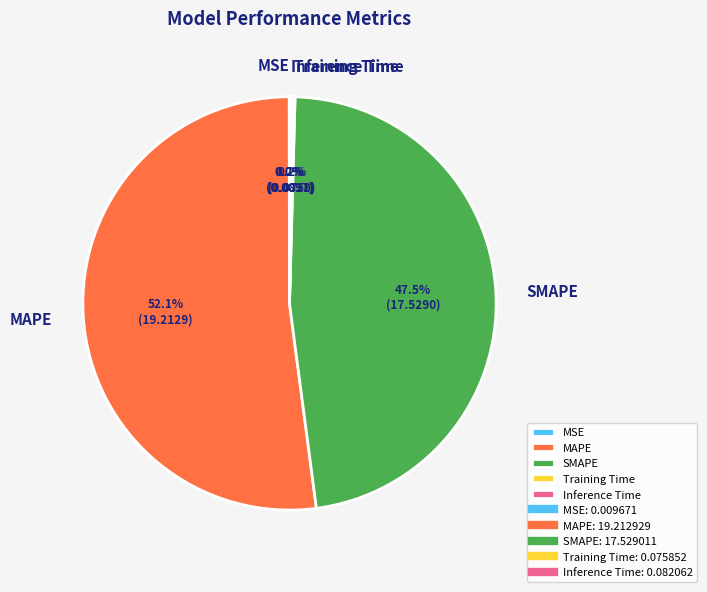

What is the largest slice in the pie chart?

MAPE